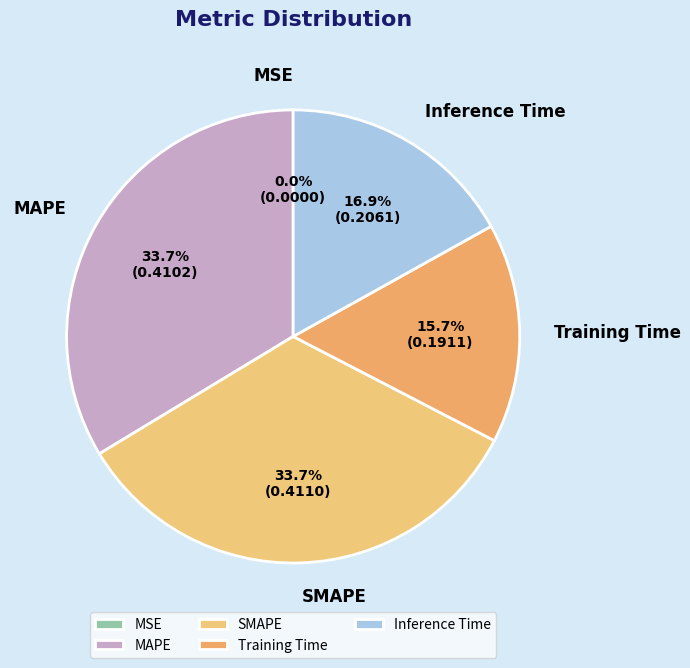

Is there any slice that represents more than half of the pie?

No